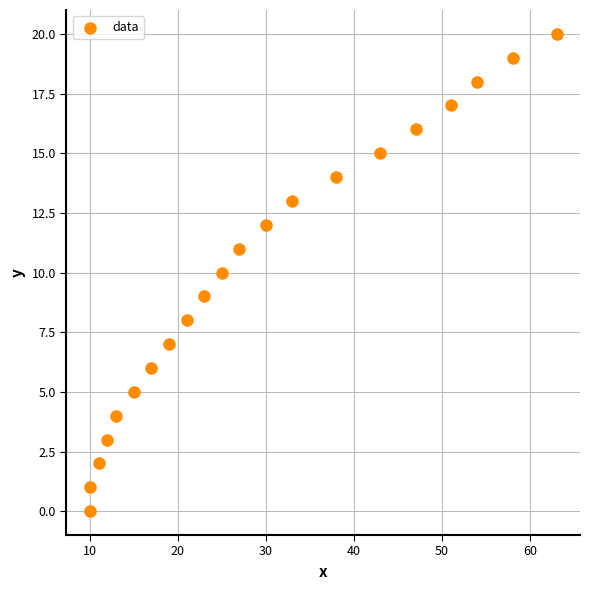

What is the range of X values (max minus min)?

53